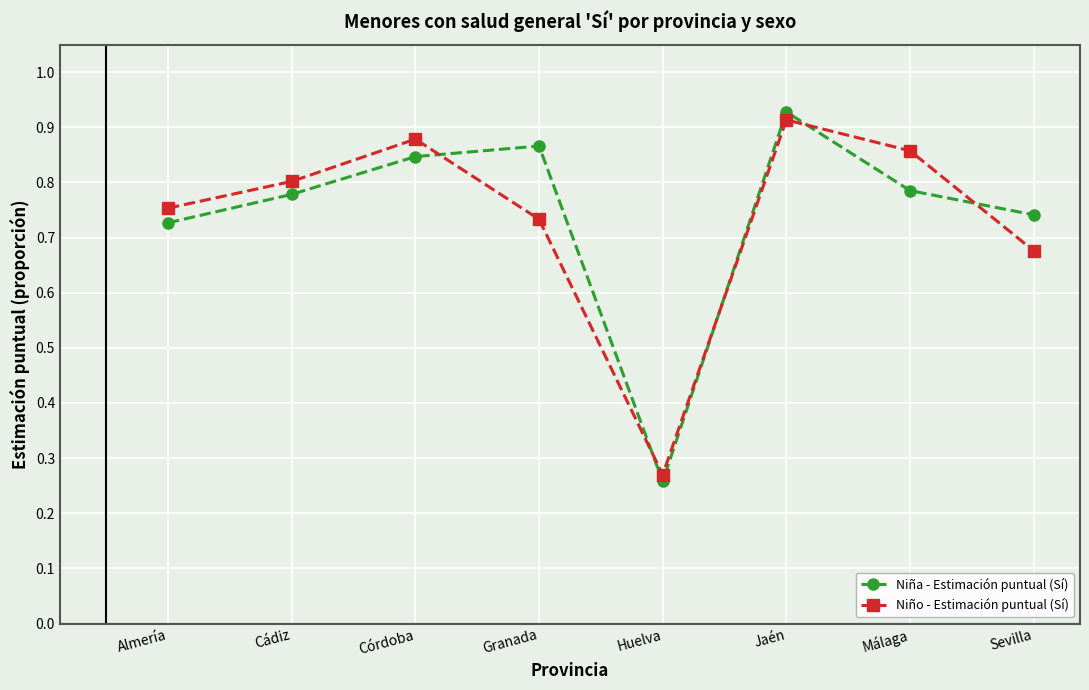

Which category has the lowest value across all series?

Huelva